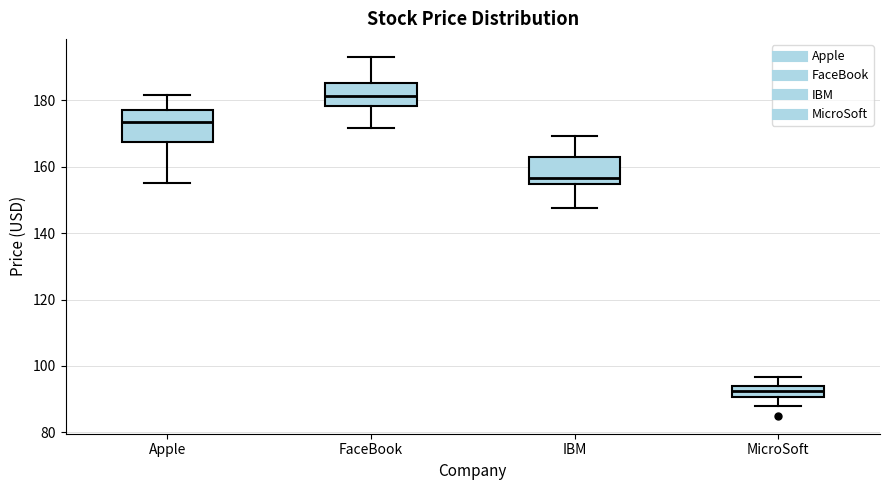

Where is the lower edge of the box for IBM on the y-axis? The values are not printed on the chart, so give them approximately, as read against the axis.

154